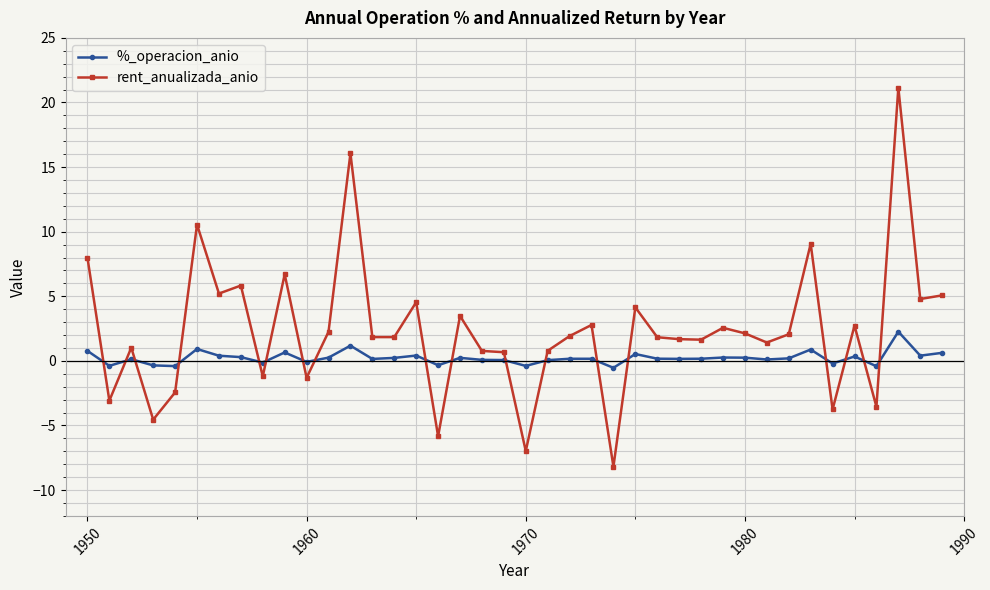

How many lines are shown in the chart?

2